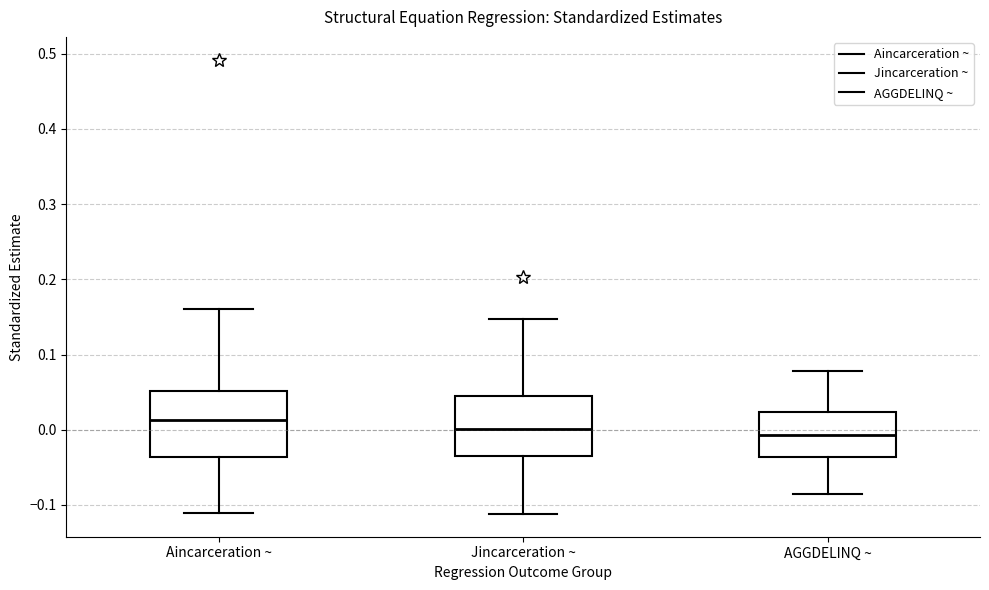

Where is the upper edge of the box for Jincarceration ~ on the y-axis? The values are not printed on the chart, so give them approximately, as read against the axis.

0.05